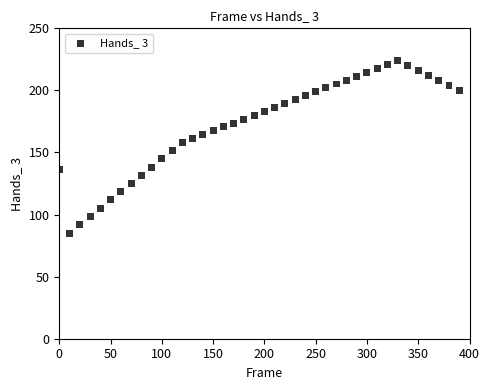

What is the range of Y values (max minus min)?

139.3